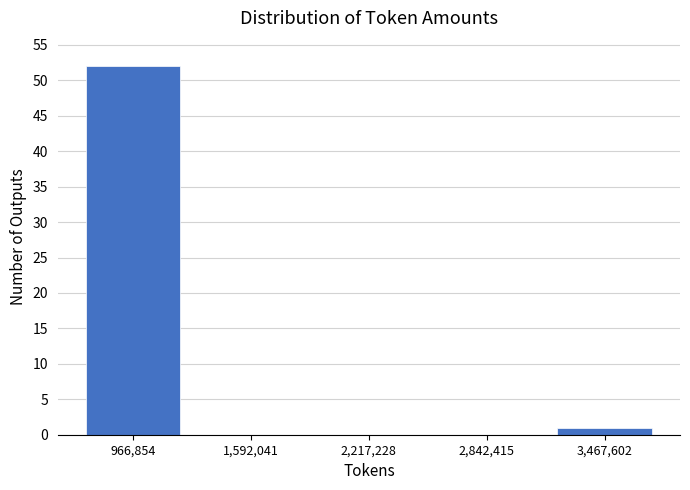

What is the height of the bar covering 700000 to 1300000 on the x-axis? Neither the bar edges nor the heights are printed on the chart, so give them approximately, as read against the axes.

52